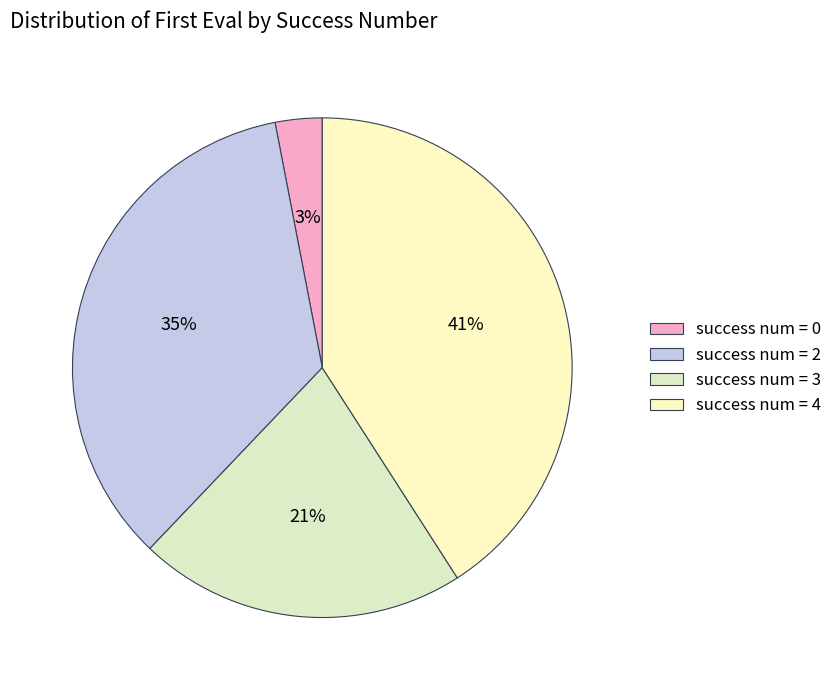

Rank the categories by value from lowest to highest.

success num = 0, success num = 3, success num = 2, success num = 4